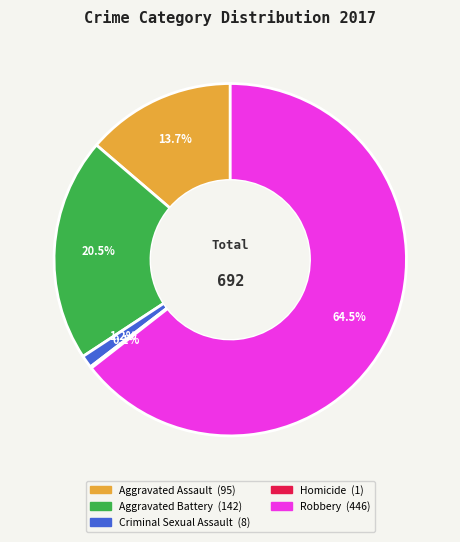

Is there a majority slice in this chart?

Yes